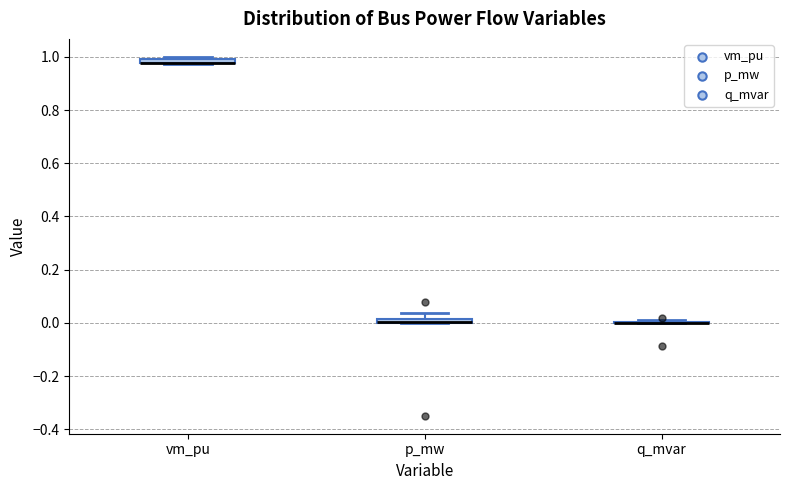

Where is the lower edge of the box for p_mw on the y-axis? The values are not printed on the chart, so give them approximately, as read against the axis.

0.00